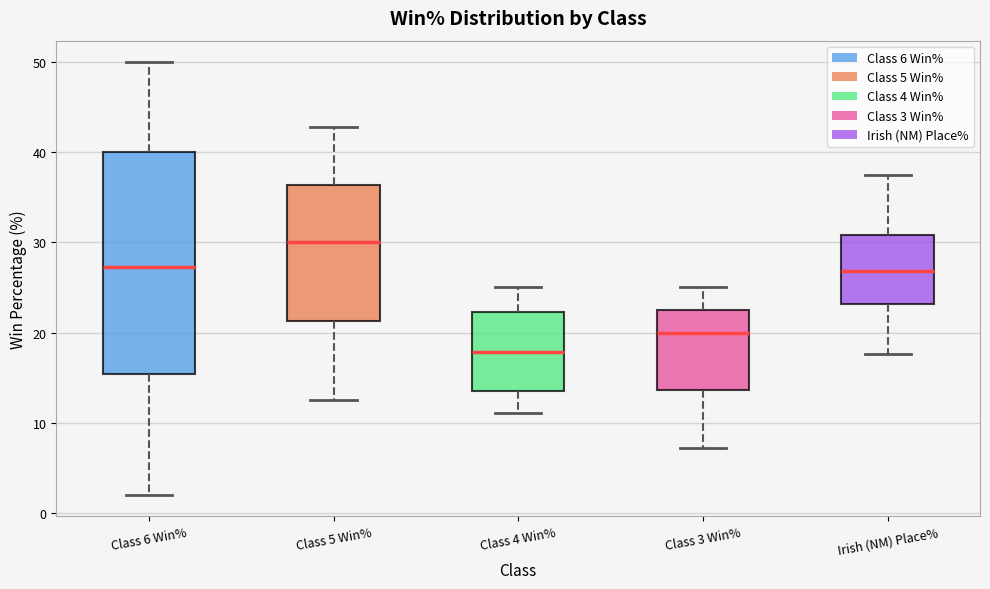

Reading left to right, transcribe this box plot: for each box, give where its median line is, the range the box spans, and where its two whiskers end, as read against the y-axis. The values are not printed on the chart, so give them approximately, as read against the axis.

Class 6 Win%: median 27, box 15 to 40, whiskers 2 to 50
Class 5 Win%: median 30, box 21 to 36, whiskers 13 to 43
Class 4 Win%: median 18, box 13 to 22, whiskers 11 to 25
Class 3 Win%: median 20, box 14 to 23, whiskers 7 to 25
Irish (NM) Place%: median 27, box 23 to 31, whiskers 18 to 38